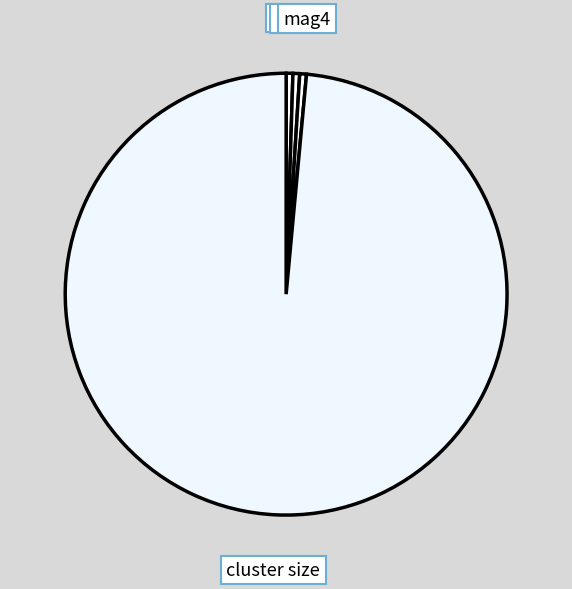

Which category accounts for the majority?

cluster size